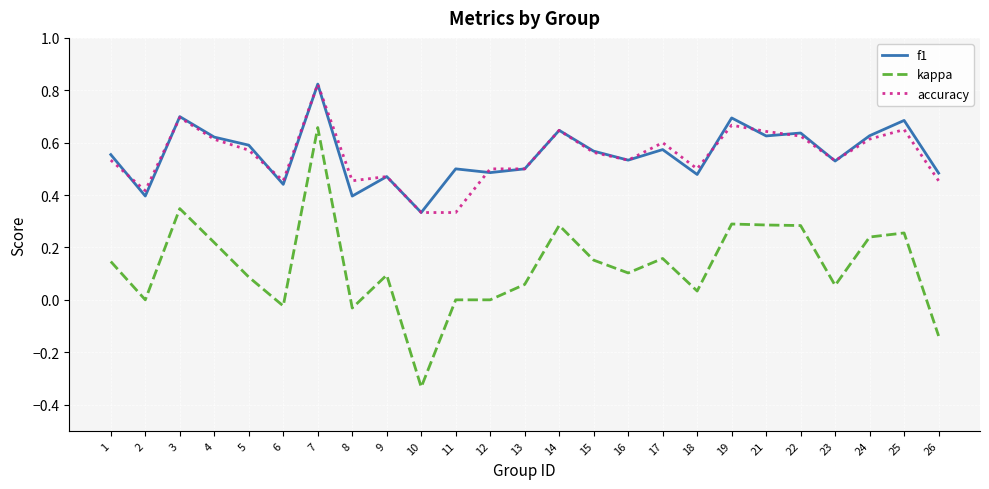

Count the f1 values in the range 0 to 1.

25